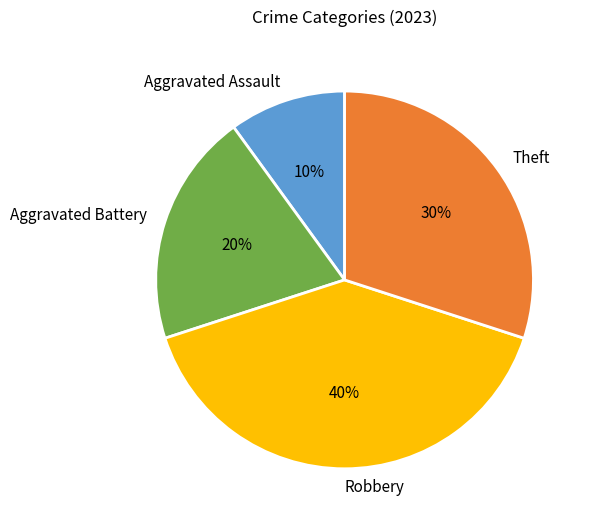

Is it true that Aggravated Battery is 12% of the pie?

False